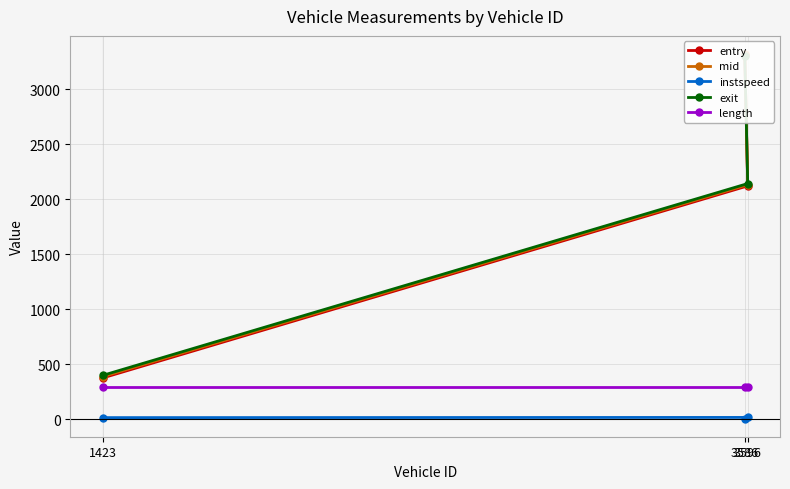

At how many categories does at least one series exceed 818?

2